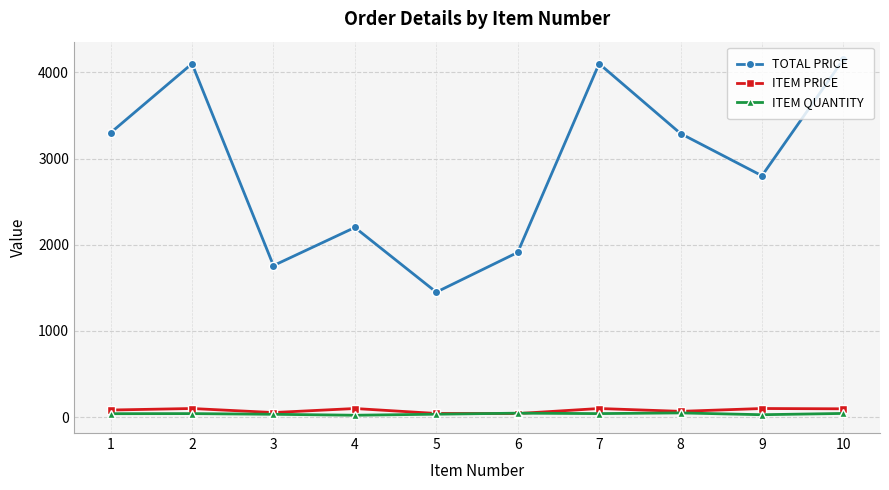

True or false: ITEM QUANTITY has more than 0 points higher than both neighbors.

True